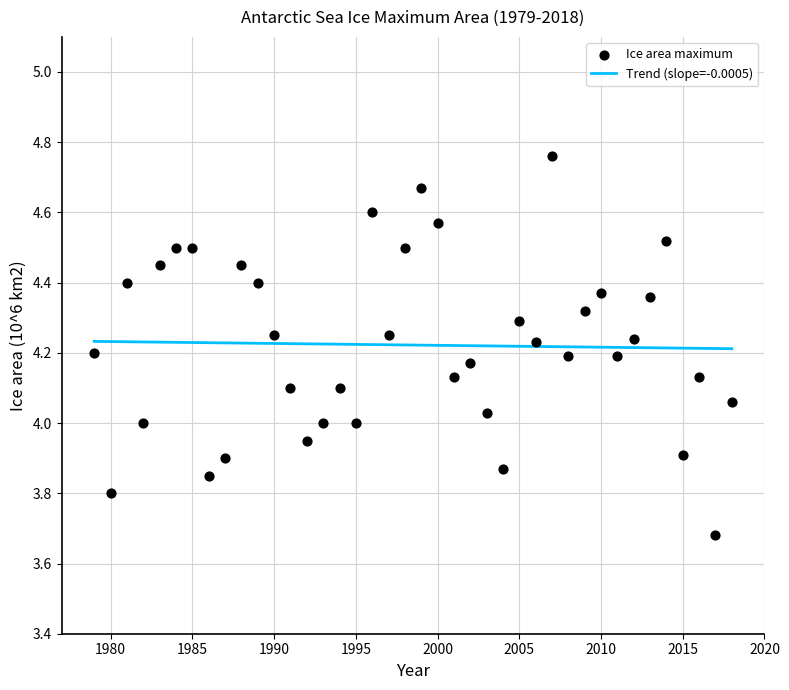

What is the range of X values (max minus min)?

39.0